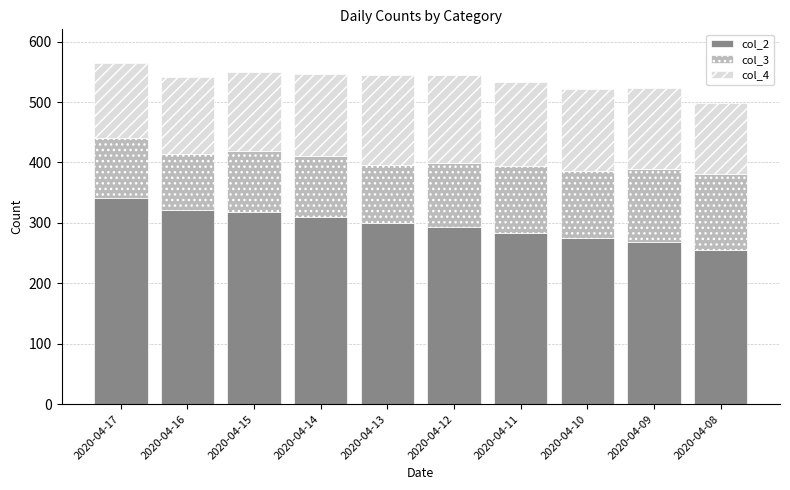

Reading left to right, transcribe the values for col_2.

2020-04-17=342	2020-04-16=322	2020-04-15=318	2020-04-14=310	2020-04-13=300	2020-04-12=293	2020-04-11=284	2020-04-10=275	2020-04-09=268	2020-04-08=255